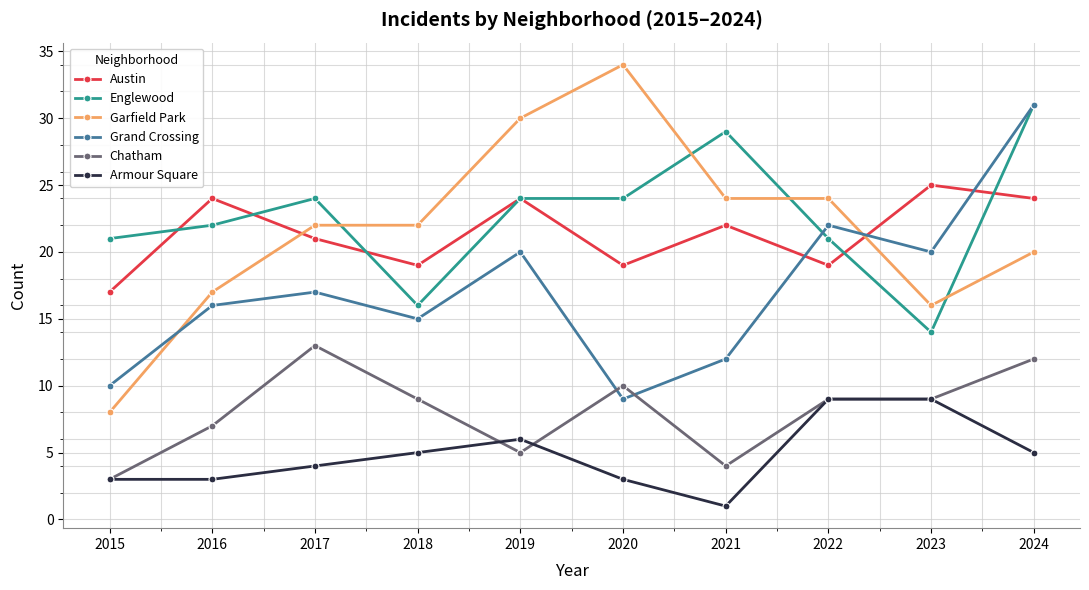

What is the difference between the second highest and minimum values in the Austin series?

7